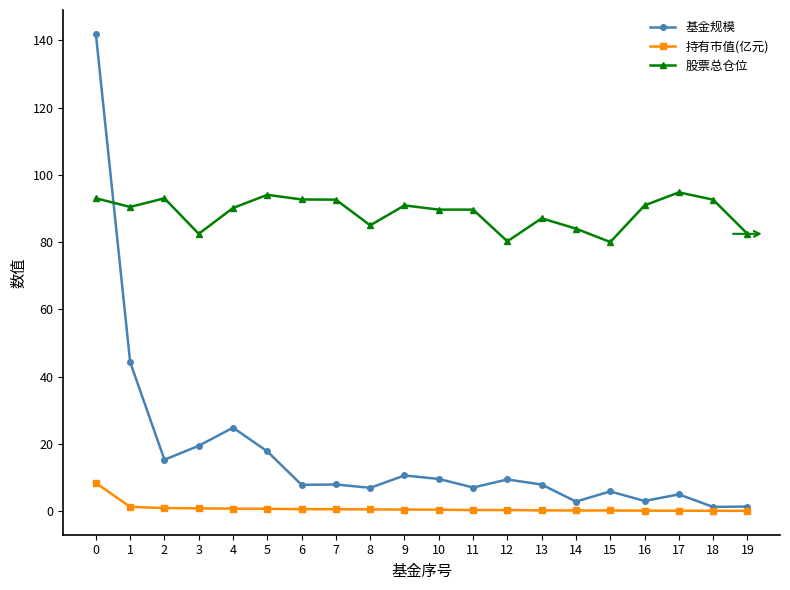

Which series has the widest spread of values?

基金规模